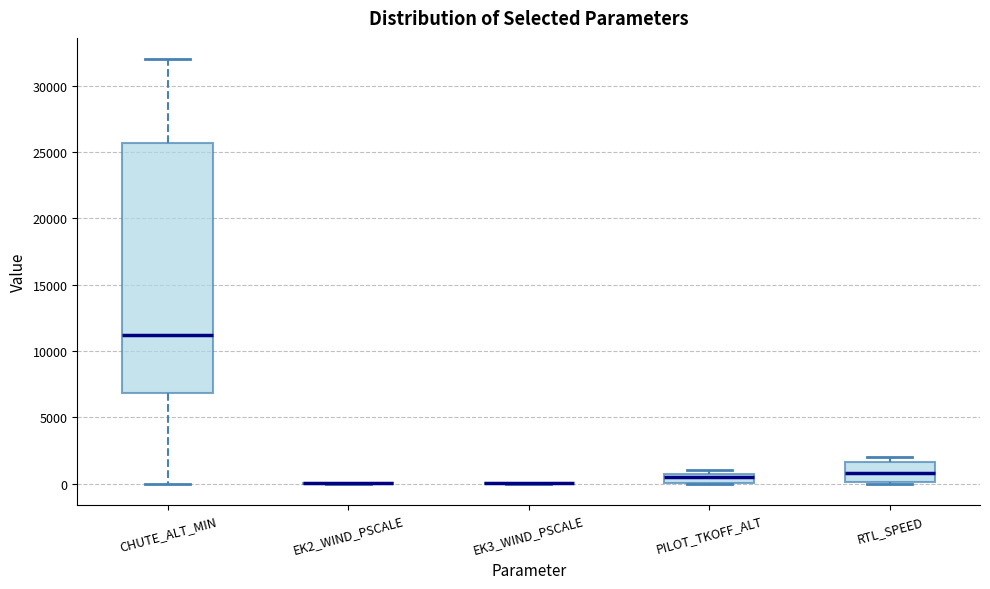

Comparing the boxes themselves (not the whiskers), which one is the tallest?

CHUTE_ALT_MIN